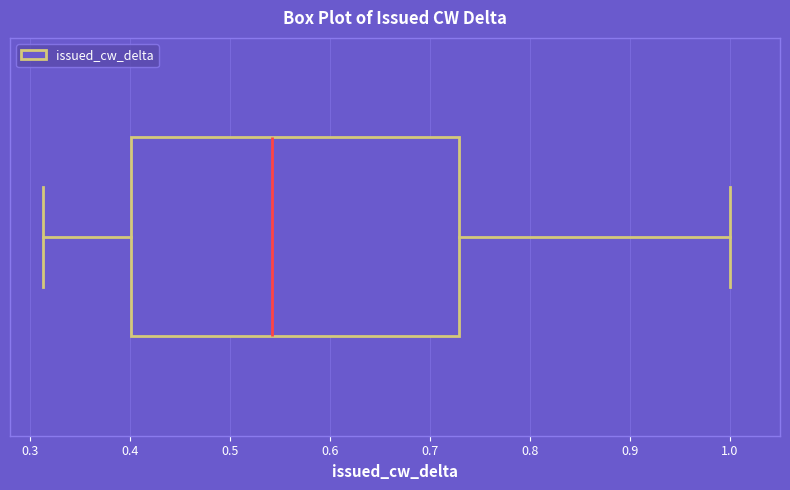

Where does the right whisker of the box end on the x-axis? The values are not printed on the chart, so give them approximately, as read against the axis.

1.00